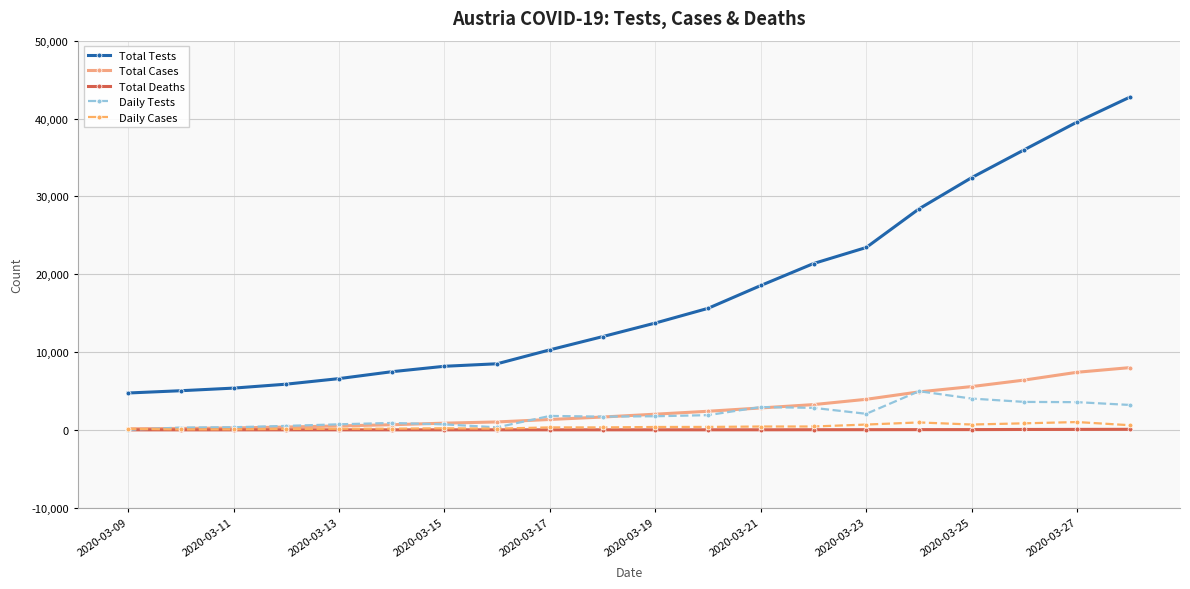

True or false: Total Tests and Daily Cases intersect in this chart.

False